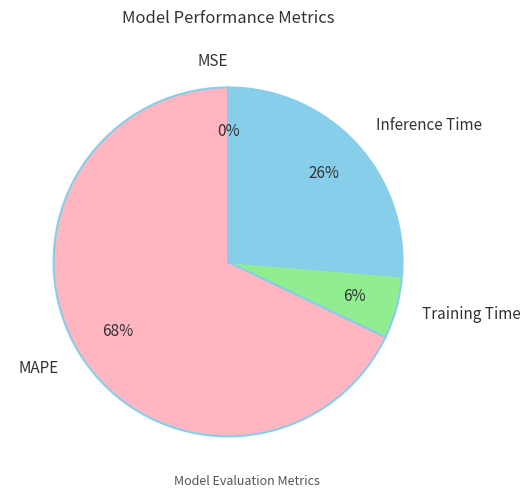

Is it true that MAPE is 68% of the pie?

True